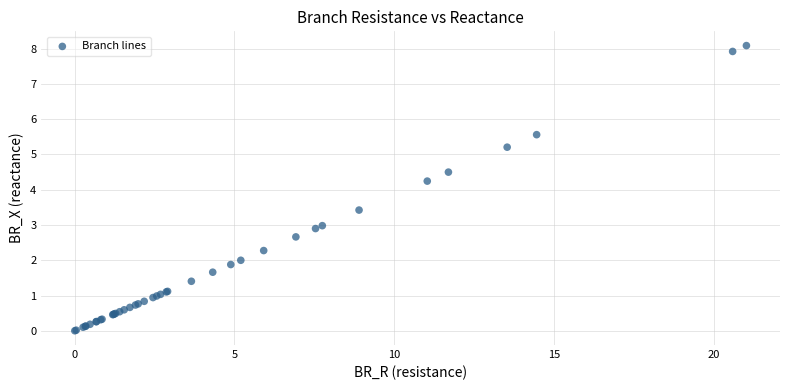

What Y value in the scatter plot is closest to 4?

4.2